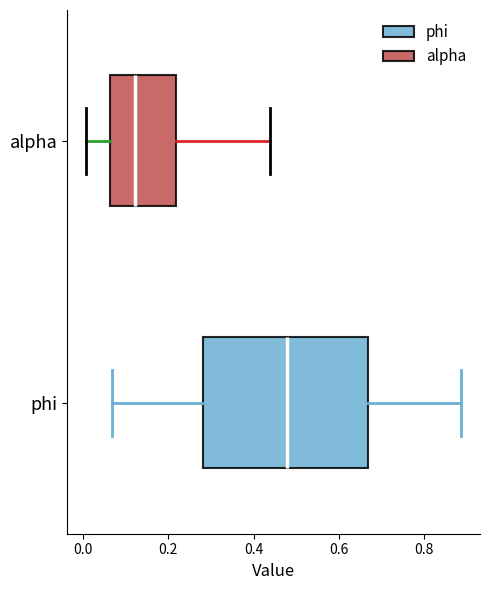

Where is the left edge of the box for alpha on the x-axis? The values are not printed on the chart, so give them approximately, as read against the axis.

0.06